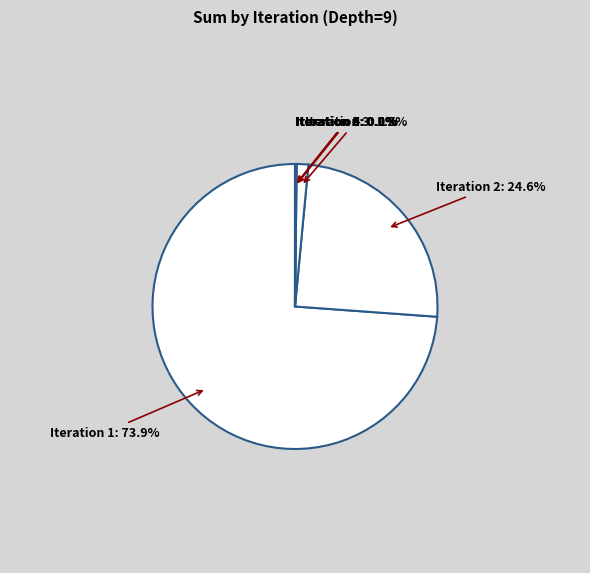

Is the sum of Iteration 1: 73.9% and Iteration 2: 24.6% greater than half?

Yes